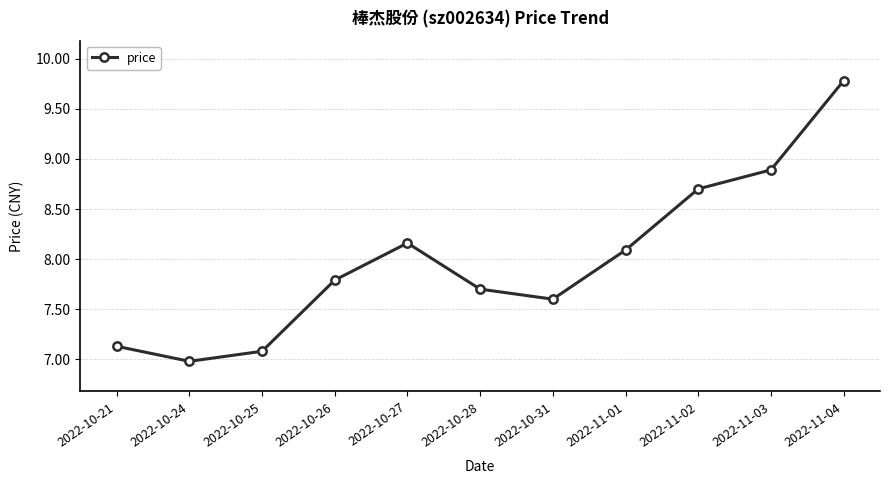

What is the difference between the maximum and minimum values?

2.8